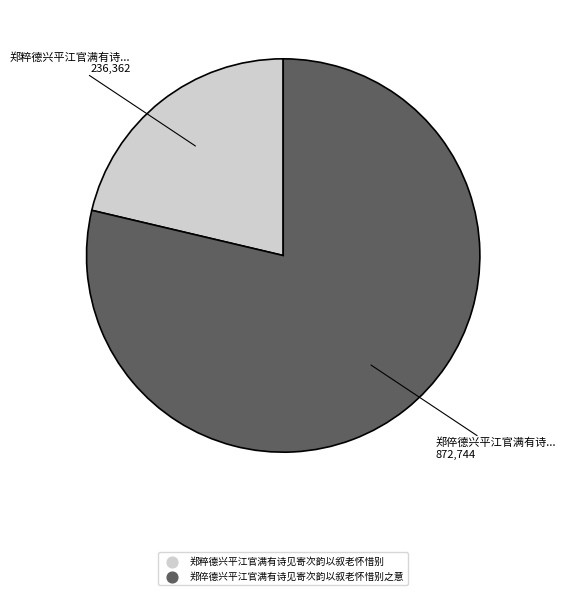

Combined, do 郑粹德兴平江官满有诗见寄次韵以叙老怀惜别 and 郑倅德兴平江官满有诗见寄次韵以叙老怀惜别之意 account for over 50%?

Yes